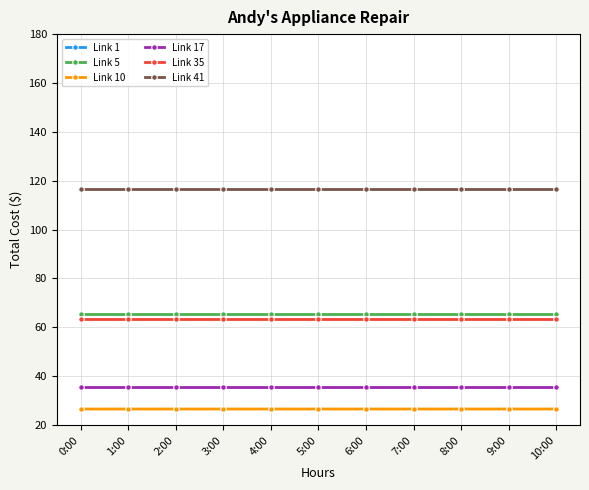

Which series has the widest spread of values?

Link 10